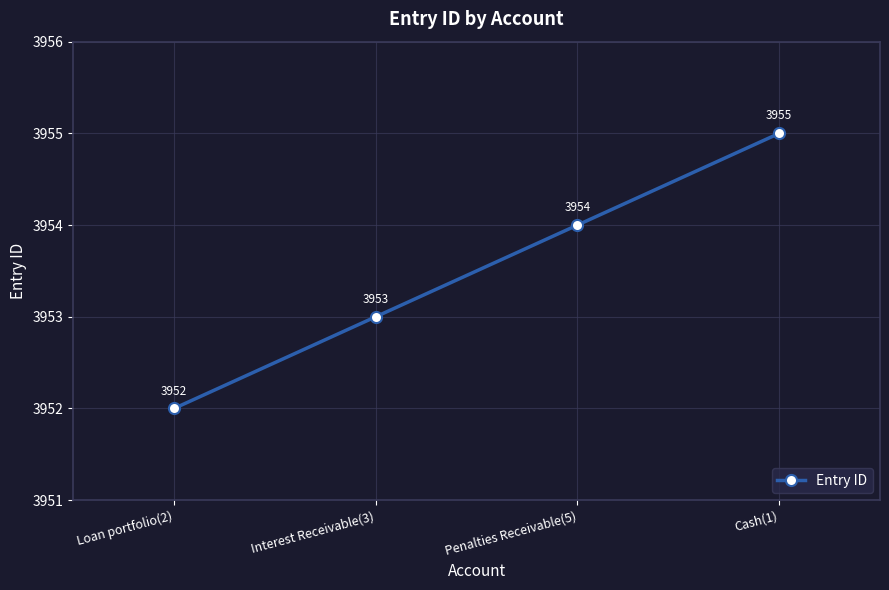

What is the maximum value shown in the chart?

3955